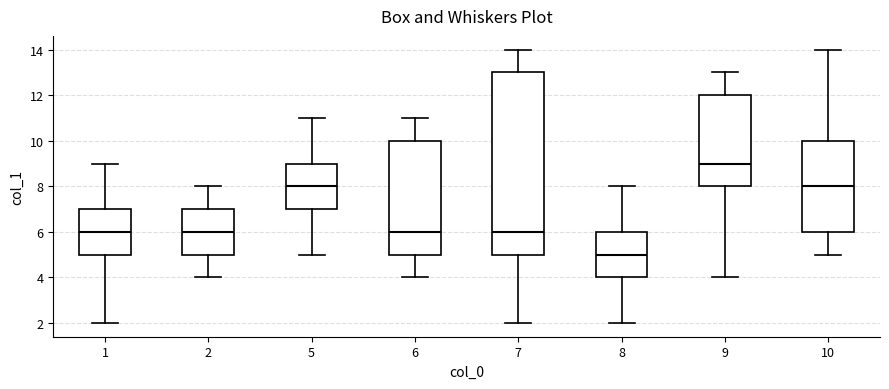

Which box has the lowest median line?

8